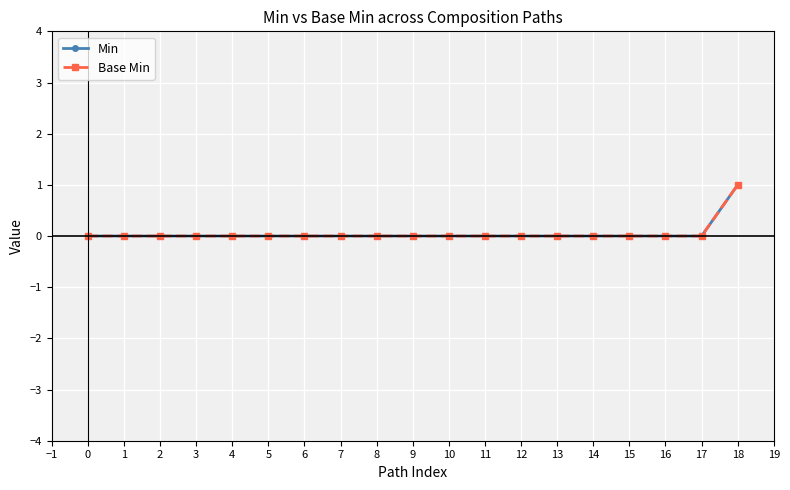

Does the chart have visible grid lines?

Yes